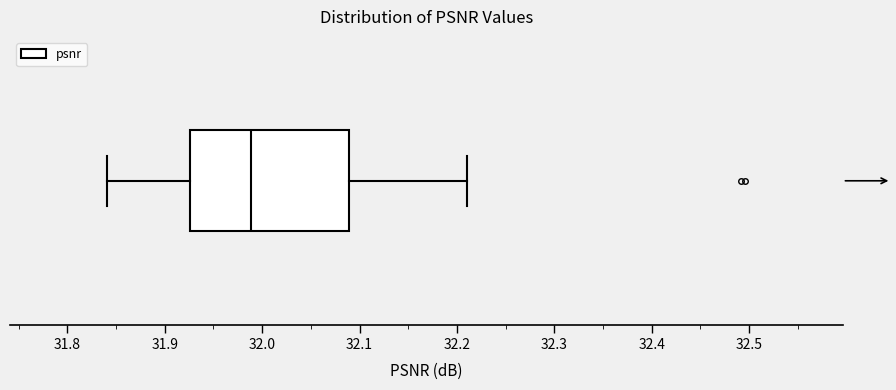

Read this box plot against the x-axis: the position of the median line, the range covered by the box, and the ends of both whiskers. The values are not printed on the chart, so give them approximately, as read against the axis.

median 31.99, box 31.93 to 32.09, whiskers 31.84 to 32.21